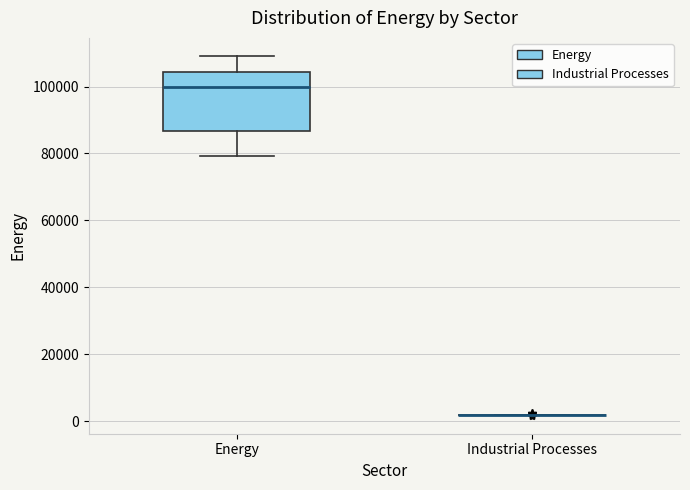

Reading left to right, read every box against the y-axis: the position of its median line, the range the box covers, and the ends of its whiskers. The values are not printed on the chart, so give them approximately, as read against the axis.

Energy: median 100000, box 86000 to 104000, whiskers 80000 to 110000
Industrial Processes: box collapsed to a line at 2000, whiskers 2000 to 2000